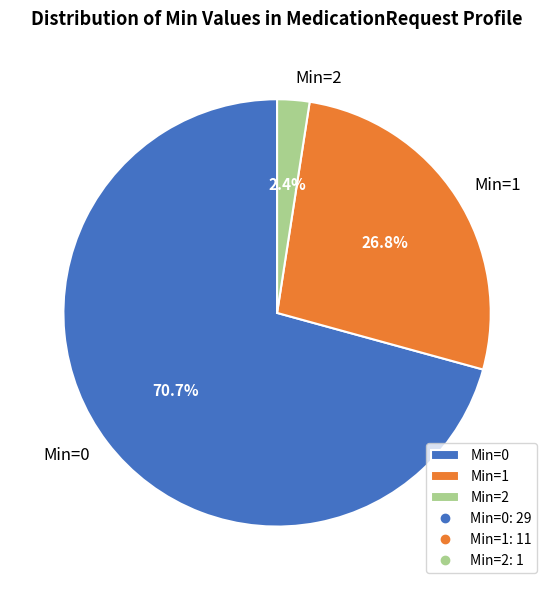

Rank the categories by value from lowest to highest.

Min=2, Min=1, Min=0